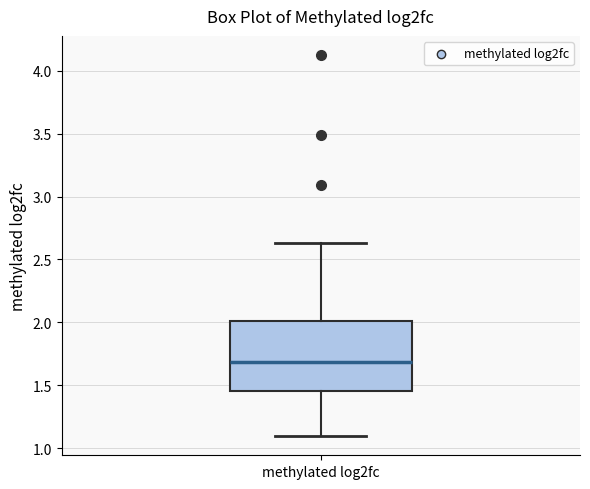

Where does the upper whisker of the box for methylated log2fc end on the y-axis? The values are not printed on the chart, so give them approximately, as read against the axis.

2.65